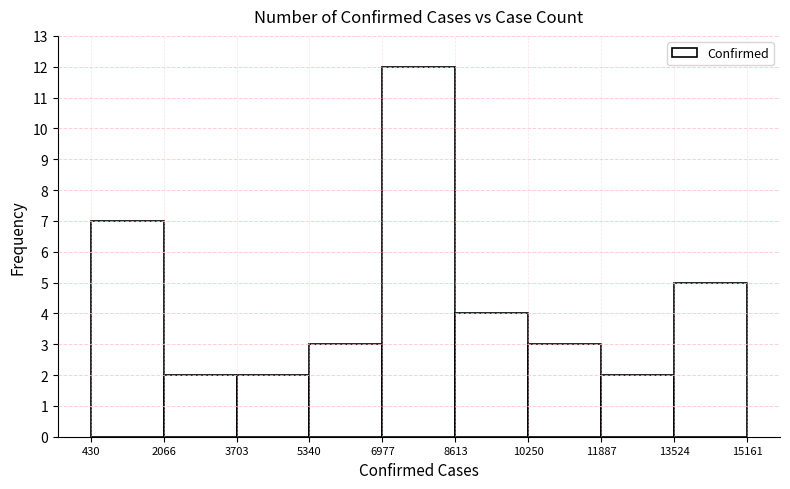

What is the height of the bar covering 11887 to 13524 on the x-axis? The values are not printed on the chart, so give them approximately, as read against the axis.

2